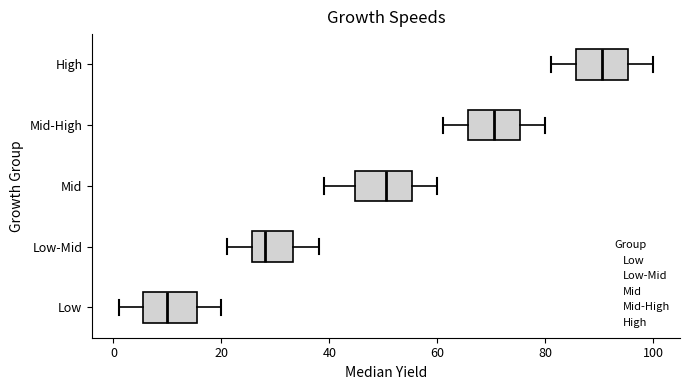

Reading bottom to top, transcribe this box plot: for each box, give where its median line is, the range the box spans, and where its two whiskers end, as read against the x-axis. The values are not printed on the chart, so give them approximately, as read against the axis.

Low: median 10, box 6 to 16, whiskers 2 to 20
Low-Mid: median 28, box 26 to 34, whiskers 22 to 38
Mid: median 50, box 44 to 56, whiskers 40 to 60
Mid-High: median 70, box 66 to 76, whiskers 62 to 80
High: median 90, box 86 to 96, whiskers 82 to 100